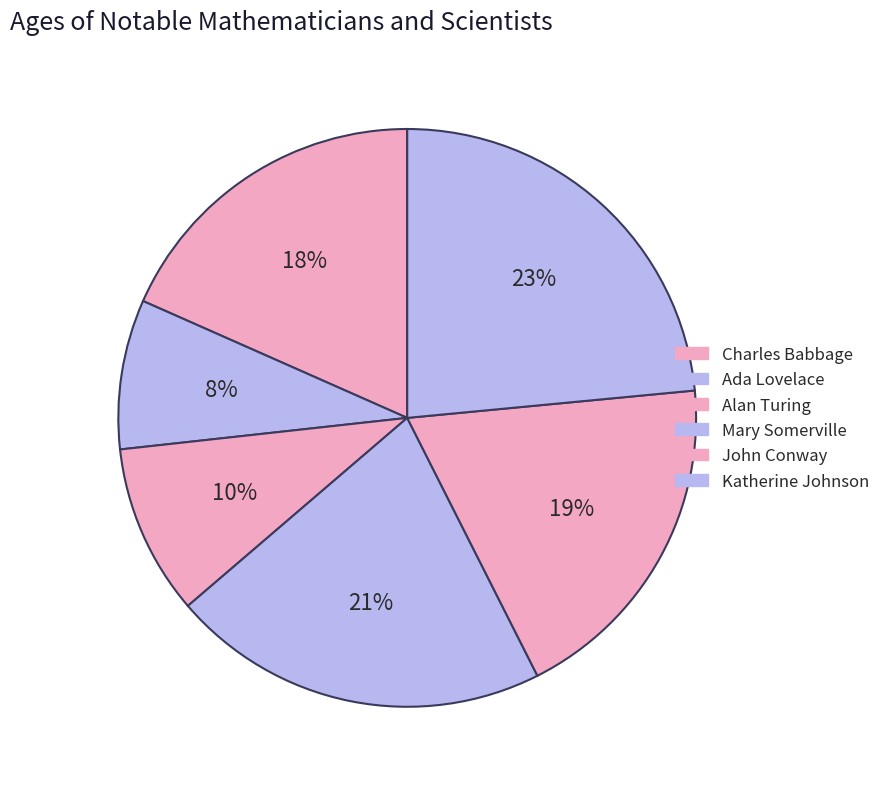

Does any single category account for the majority?

No